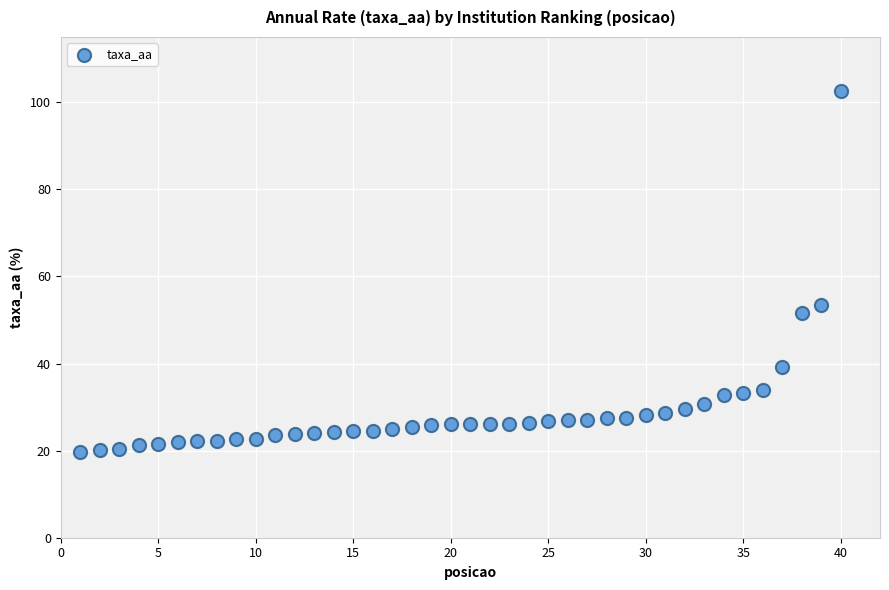

What is the range of X values (max minus min)?

39.0